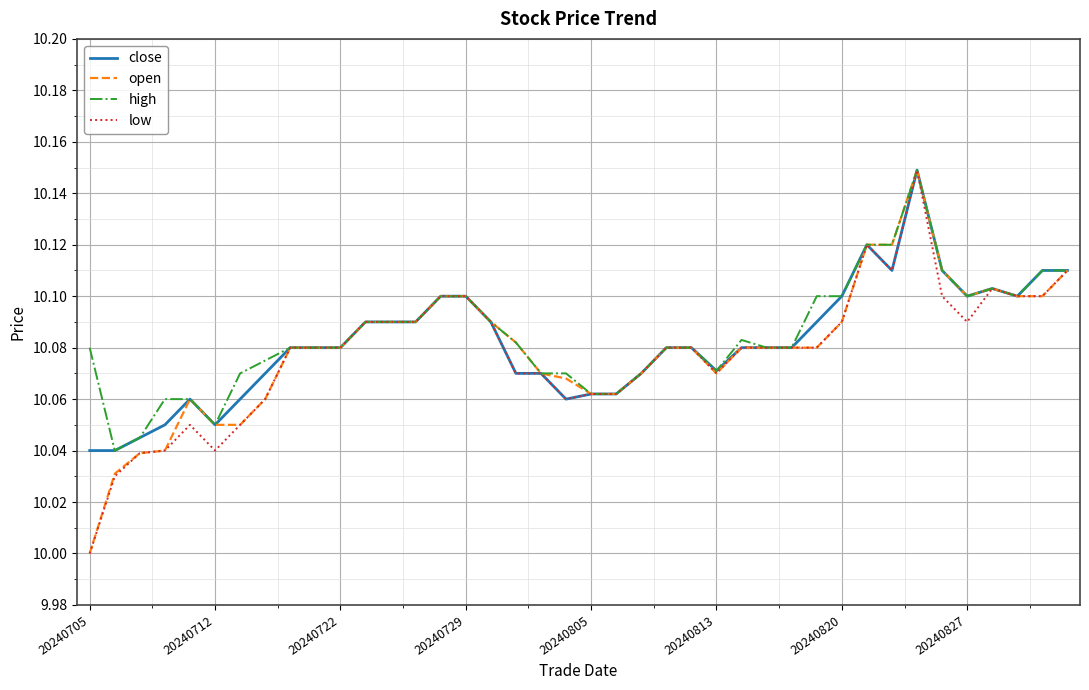

List the series in order of their overall mean, highest first.

high, close, open, low